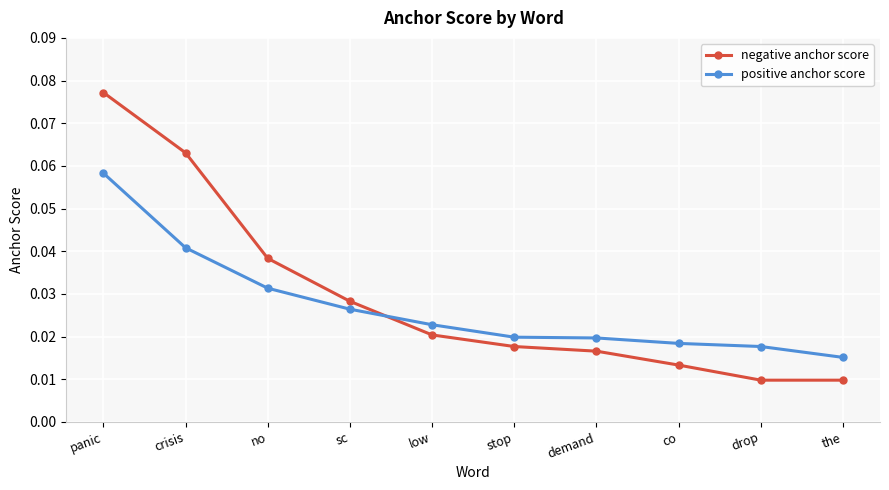

Where do negative anchor score and positive anchor score first cross each other?

sc and low